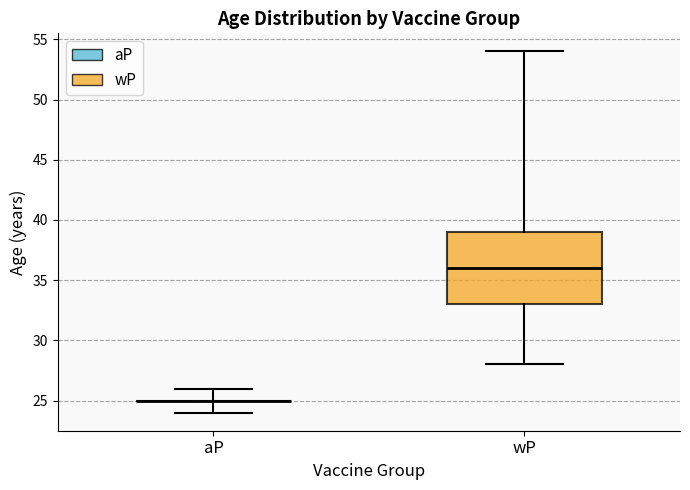

Where does the median line of the box for wP sit on the y-axis? The values are not printed on the chart, so give them approximately, as read against the axis.

36